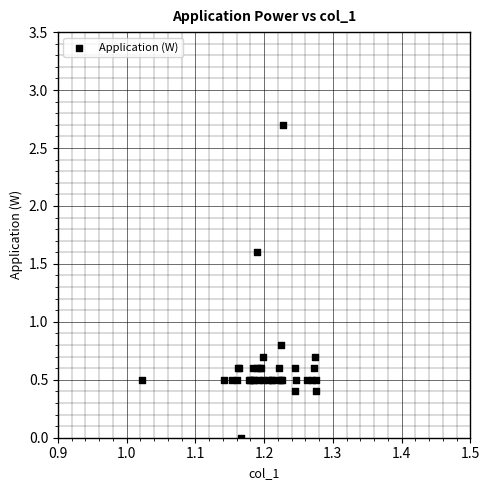

What Y value in the scatter plot is closest to 1?

0.8